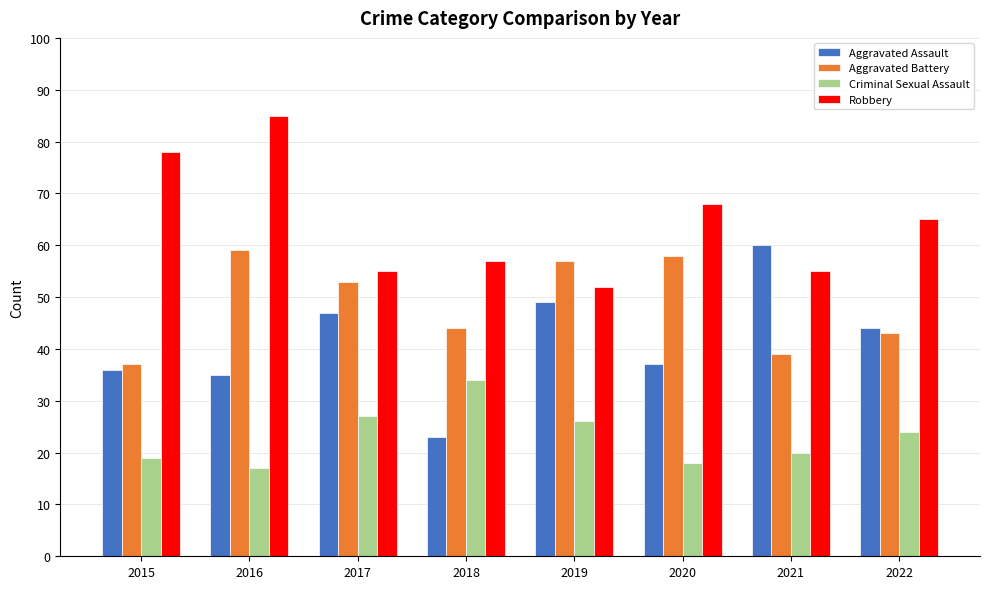

What is the value of the Aggravated Battery bar at the 4th from the left?

44